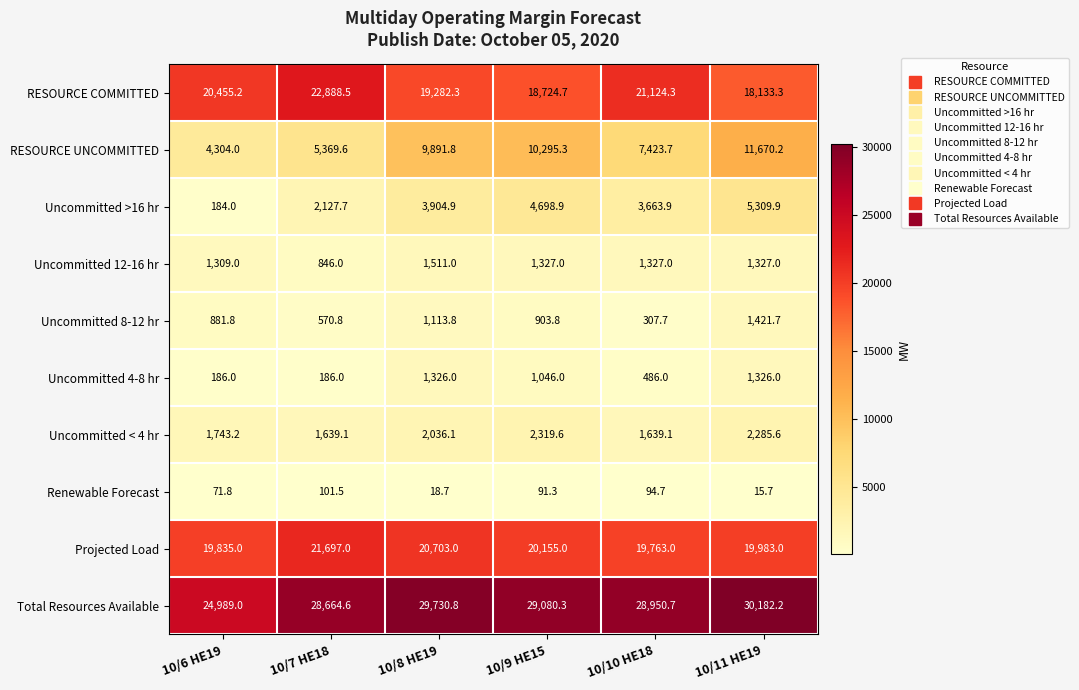

How many distinct data groups are displayed?

10